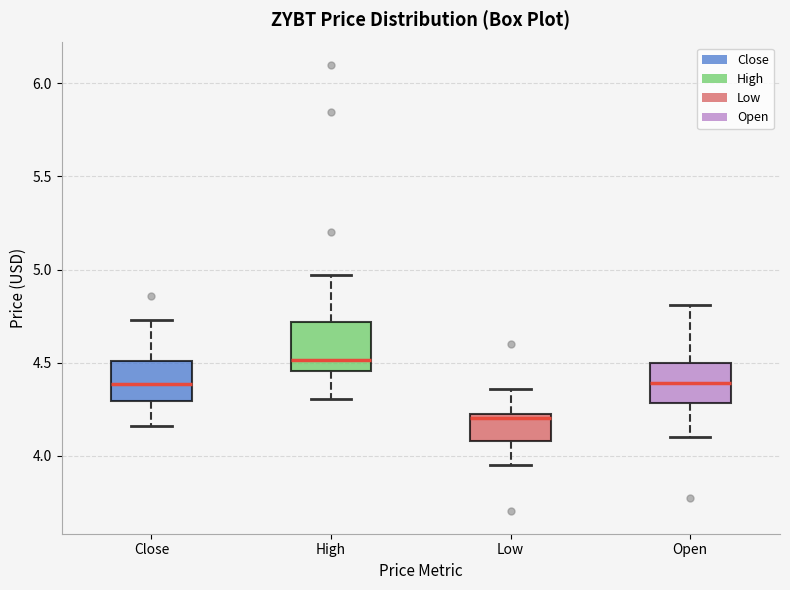

Which box has the highest median line?

High